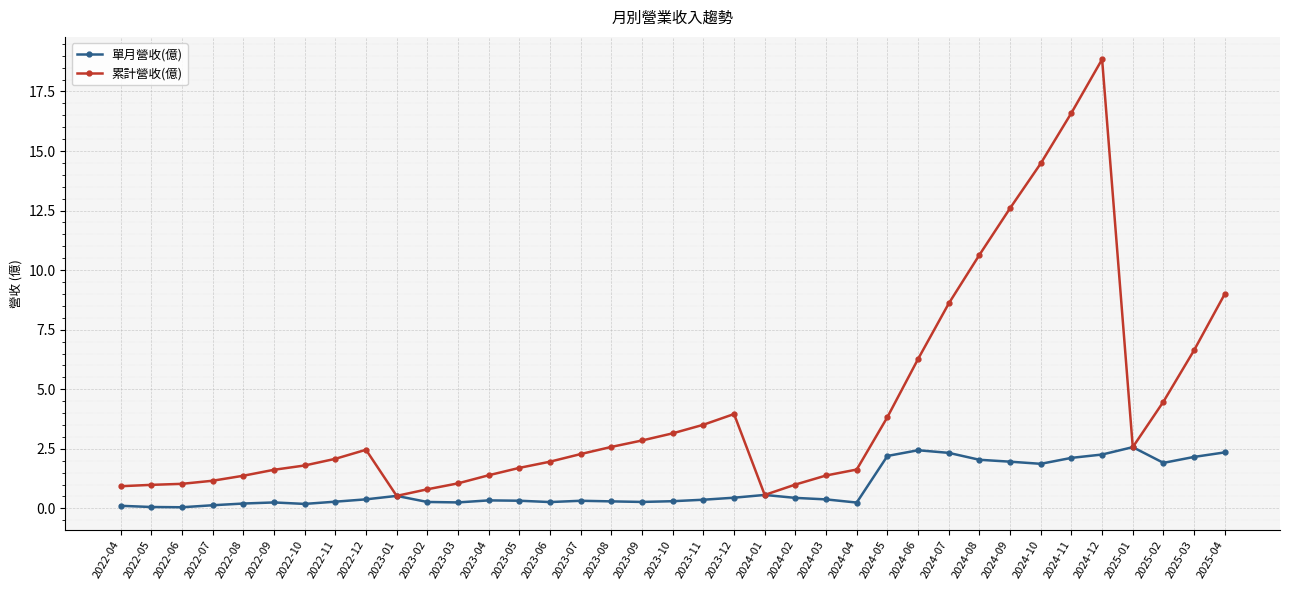

Is it true that 累計營收(億) equals 6.6 at 2025-03?

True